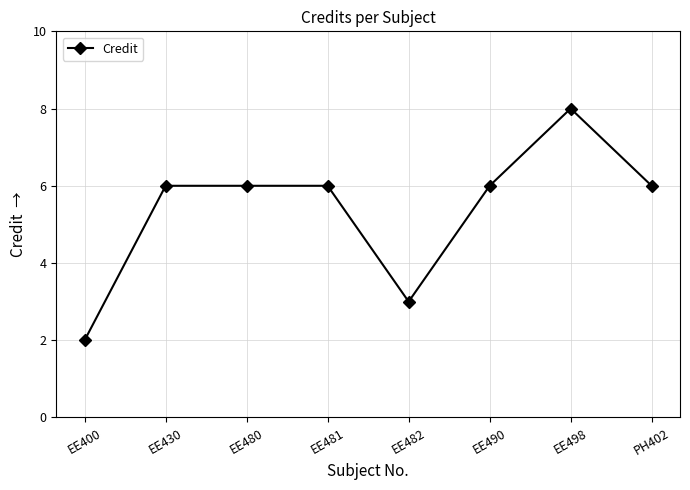

The value at EE481 is 10. True or false?

False